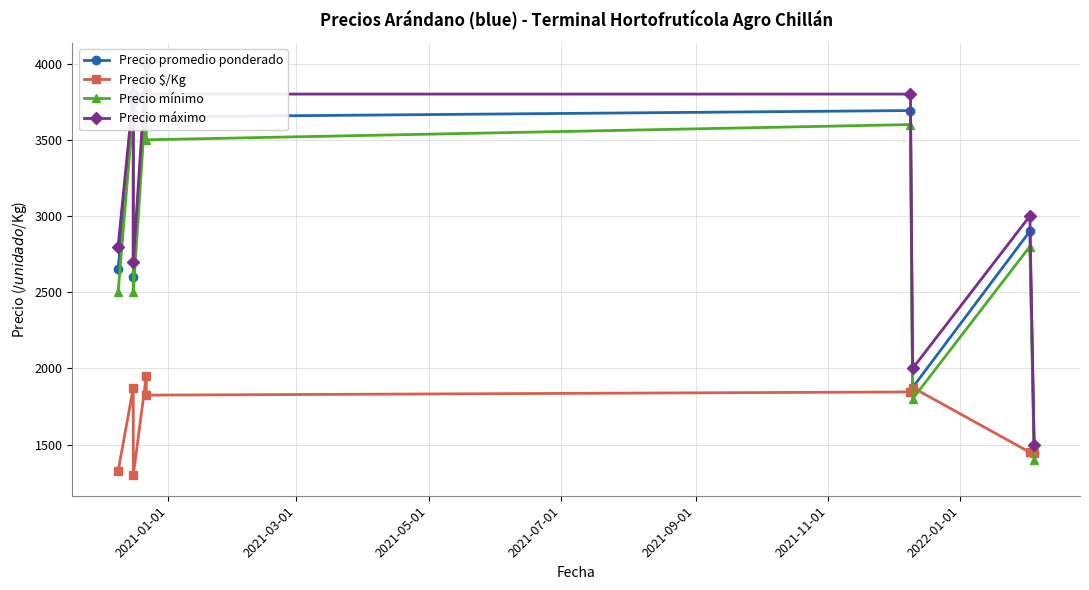

At 2021-07-01, list the series in order from largest to smallest.

Precio máximo, Precio promedio ponderado, Precio mínimo, Precio $/Kg